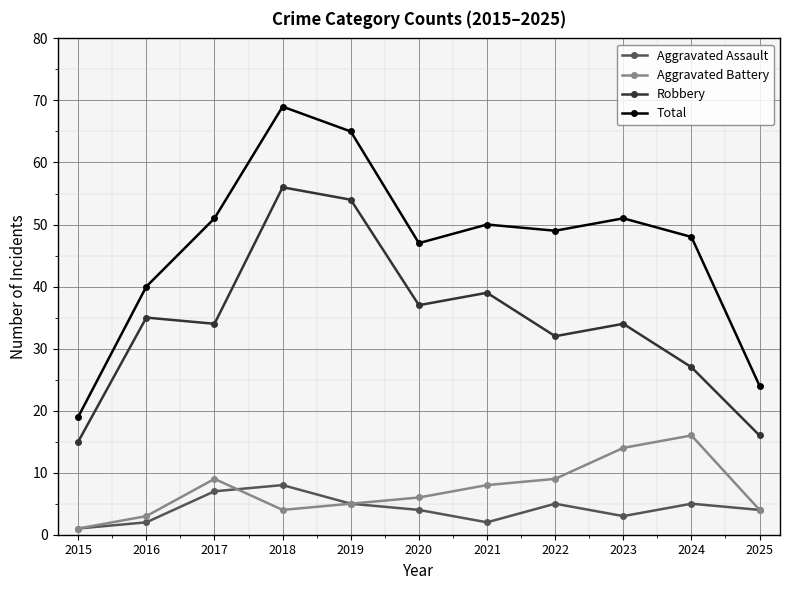

Reading left to right, extract all data points from this chart.

Aggravated Assault: 2015=1	2016=2	2017=7	2018=8	2019=5	2020=4	2021=2	2022=5	2023=3	2024=5	2025=4
Aggravated Battery: 2015=1	2016=3	2017=9	2018=4	2019=5	2020=6	2021=8	2022=9	2023=14	2024=16	2025=4
Robbery: 2015=15	2016=35	2017=34	2018=56	2019=54	2020=37	2021=39	2022=32	2023=34	2024=27	2025=16
Total: 2015=19	2016=40	2017=51	2018=69	2019=65	2020=47	2021=50	2022=49	2023=51	2024=48	2025=24